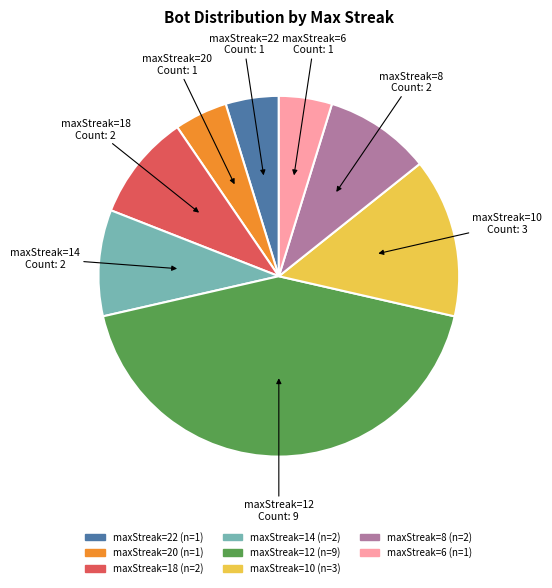

Does any single category account for the majority?

No